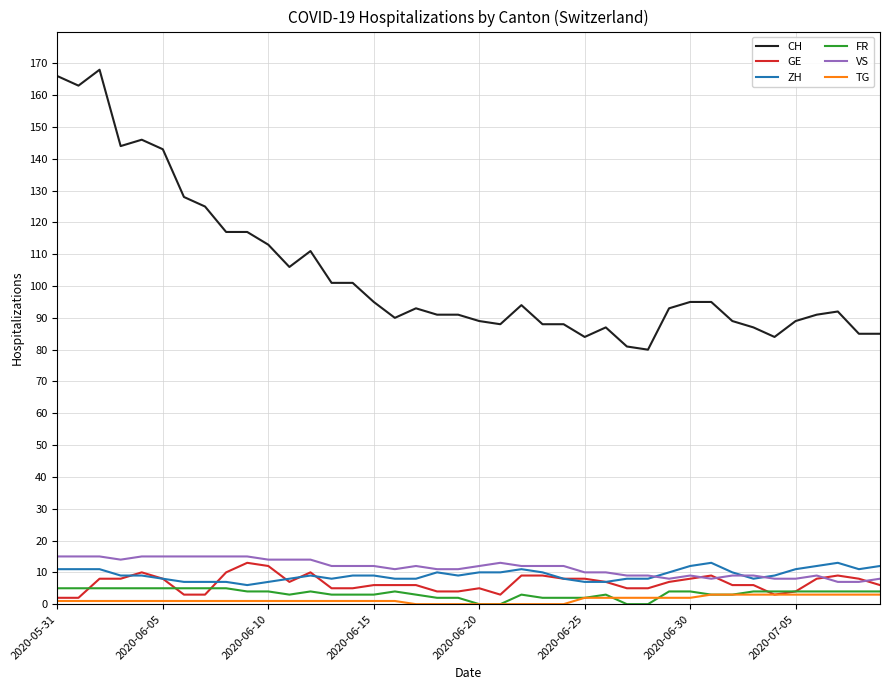

What is the sum of all GE values?

265